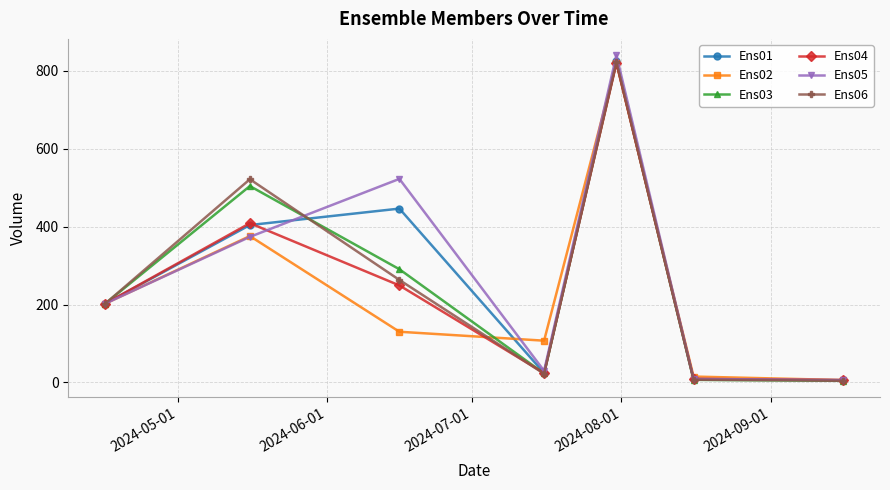

What is the highest value of the Ens04 series?

819.8